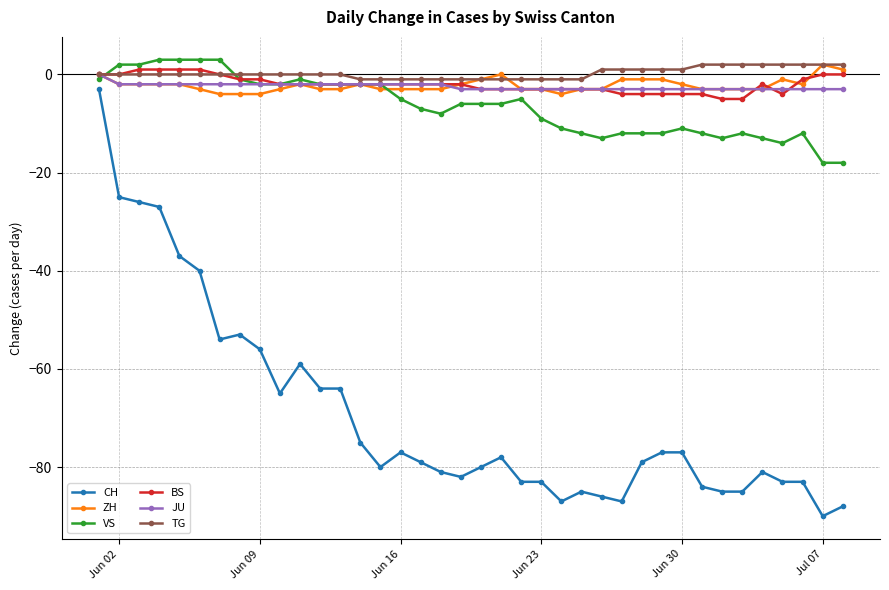

Which series has the widest spread of values?

CH